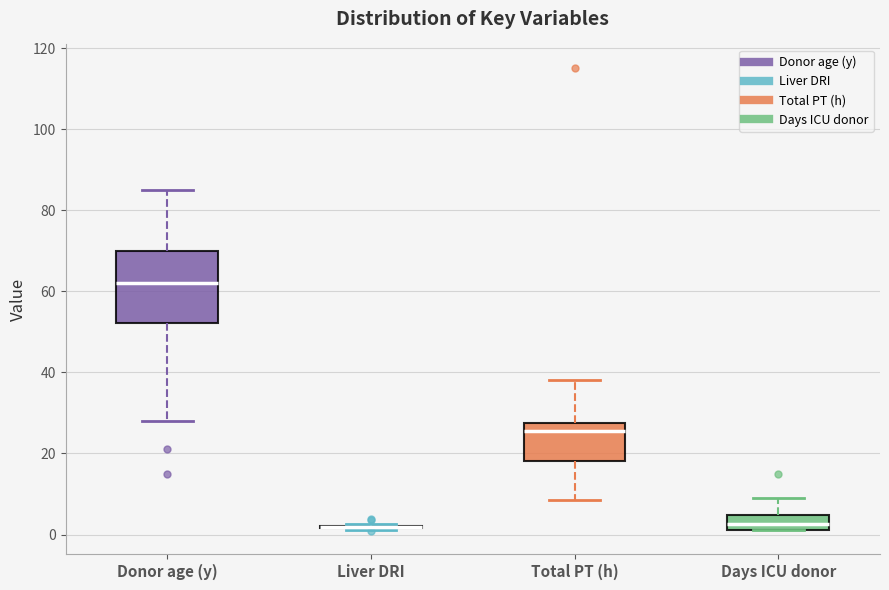

Which box is the tallest, from its lower edge to its upper edge?

Donor age (y)